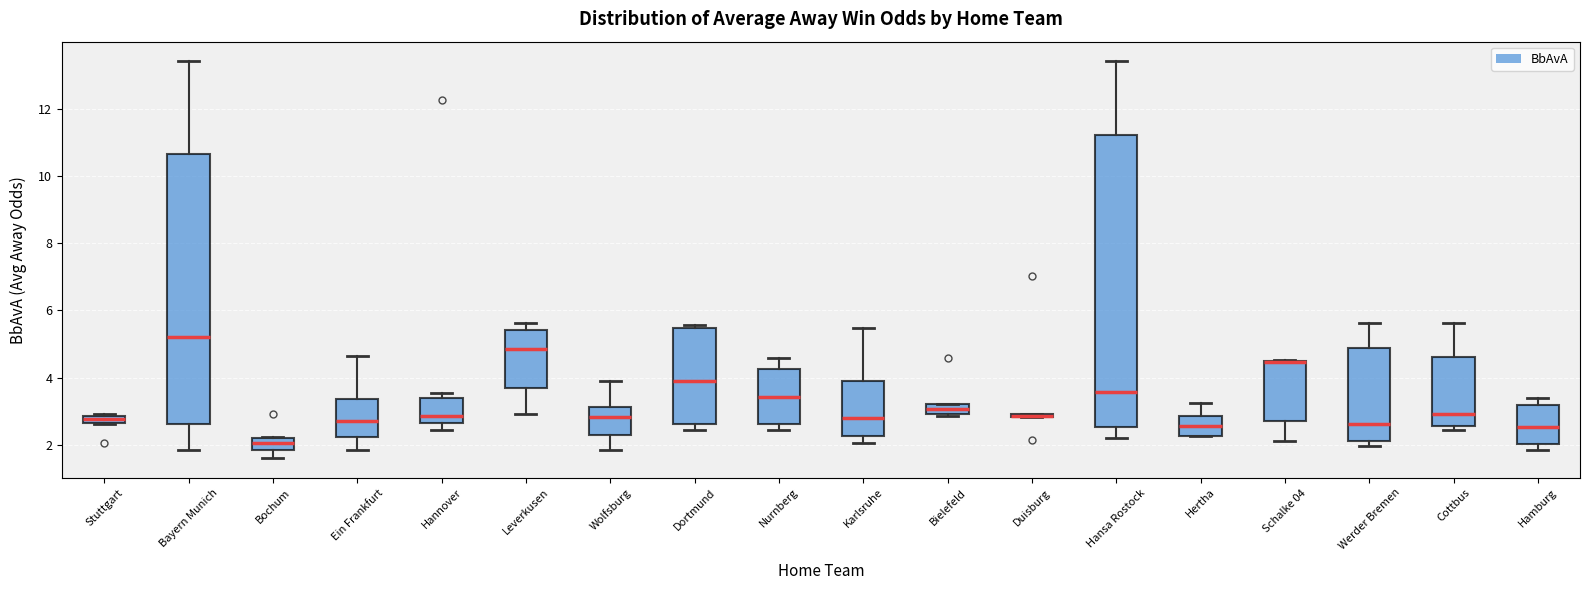

Where does the lower whisker of the box for Hannover end on the y-axis? The values are not printed on the chart, so give them approximately, as read against the axis.

2.4